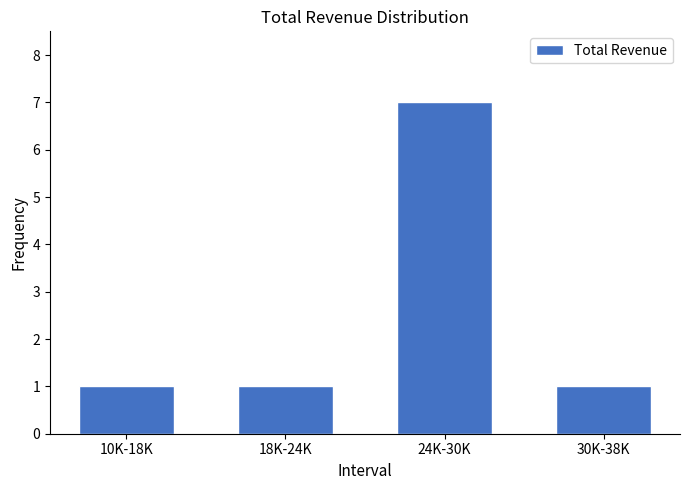

Reading left to right, list all the values displayed in this chart.

10K-18K=1	18K-24K=1	24K-30K=7	30K-38K=1